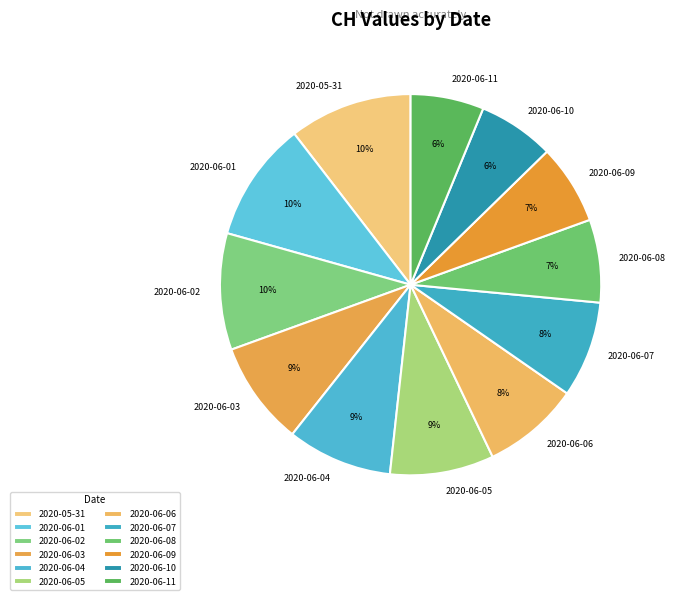

What is the ratio of the value at 2020-06-10 to the value at 2020-06-06?

0.8